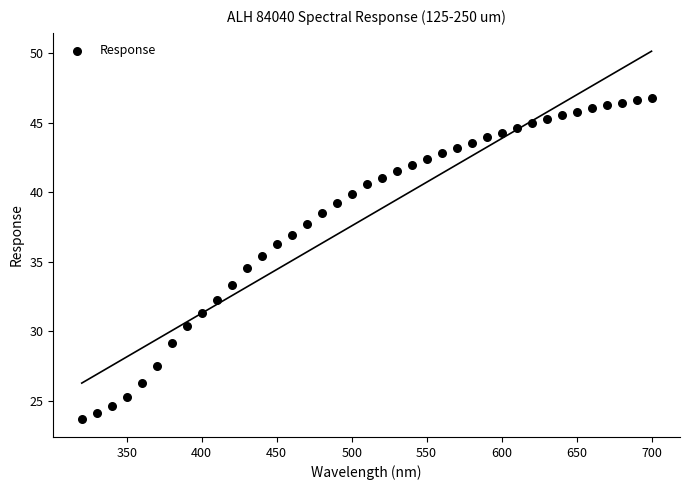

What is the range of X values (max minus min)?

380.0